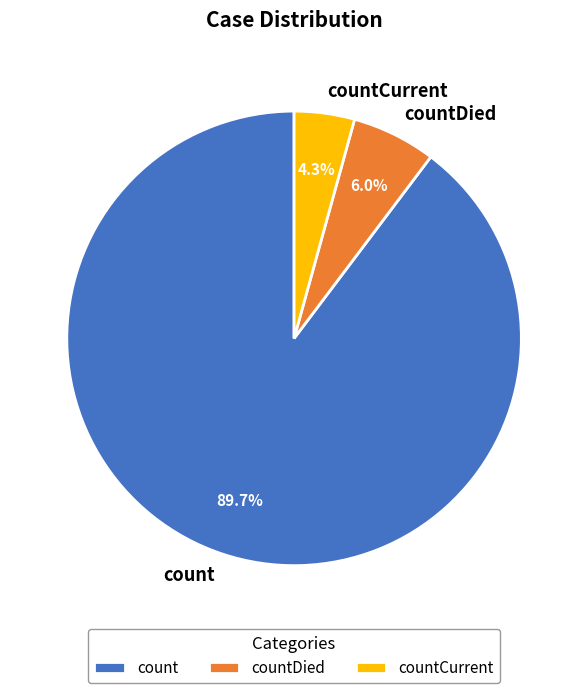

Rank the categories by value from highest to lowest.

count, countDied, countCurrent